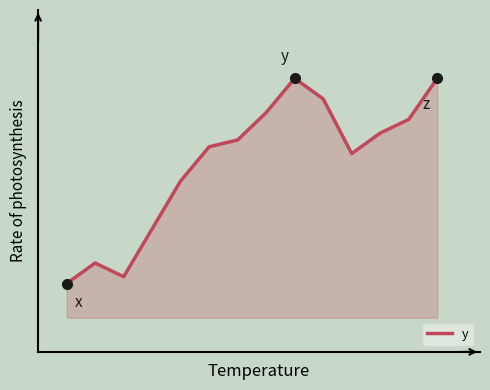

Is this an area chart (filled region under the line)?

Yes